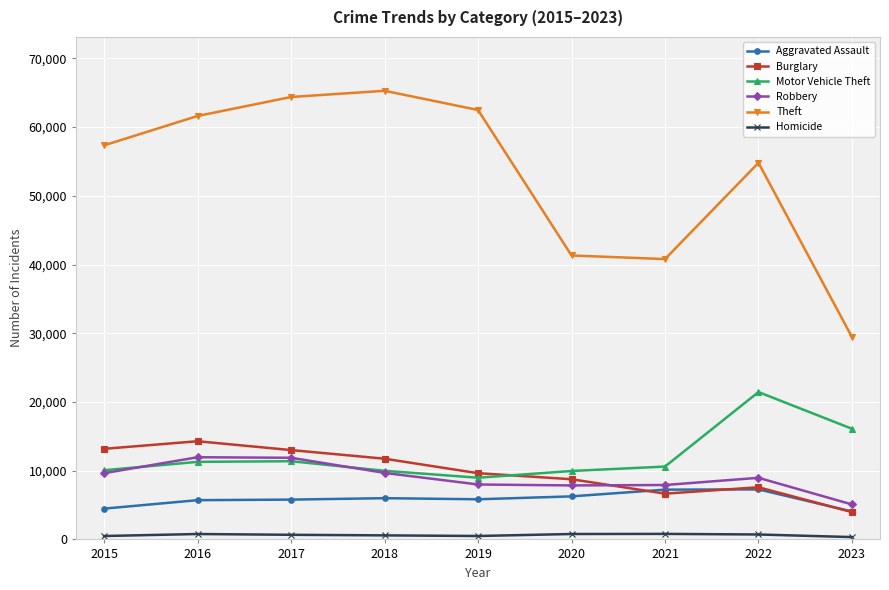

Is the value of Motor Vehicle Theft at 2022 greater than the value of Aggravated Assault at 2020?

Yes